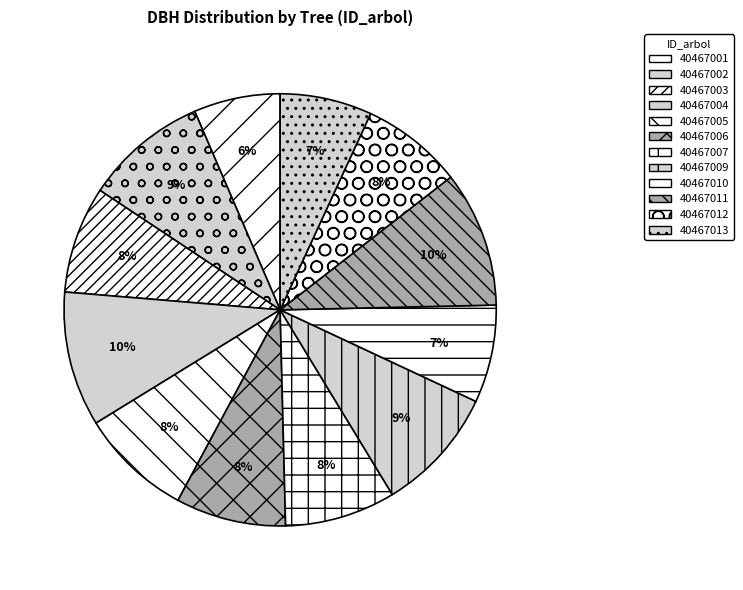

Which category has the smallest portion of the pie?

40467001